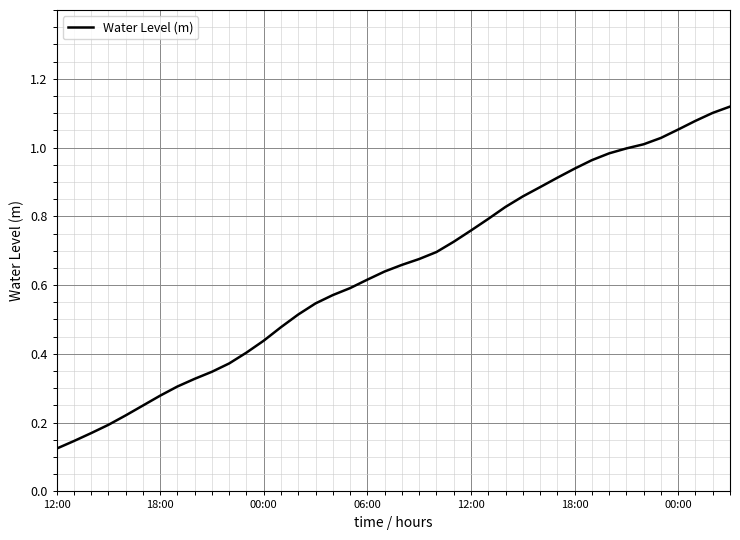

At which label is the value closest to 0?

12:00